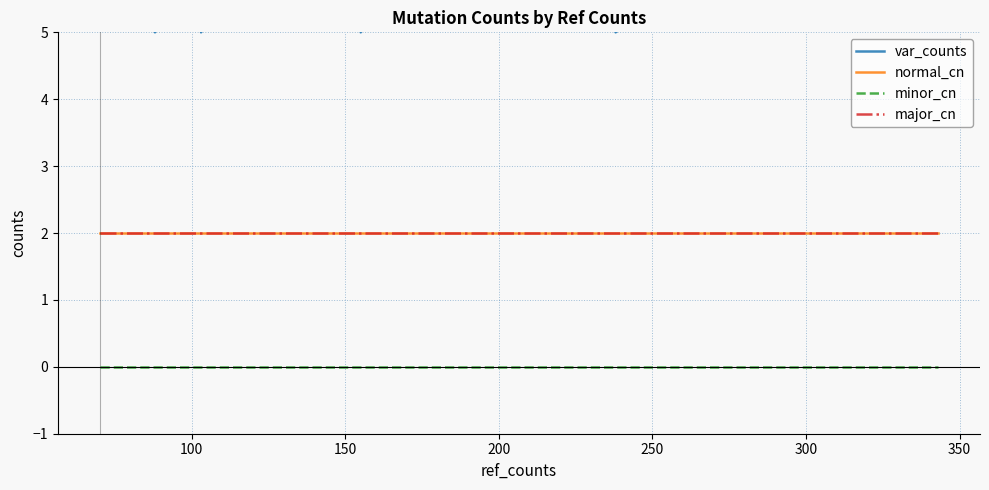

True or false: normal_cn has more than 1 points higher than both neighbors.

False